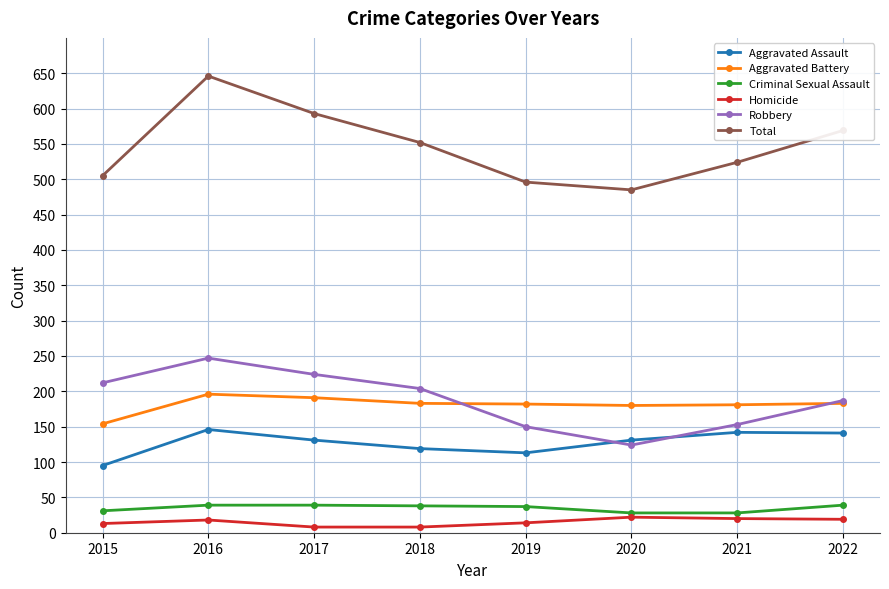

What is the maximum value shown in the chart?

646